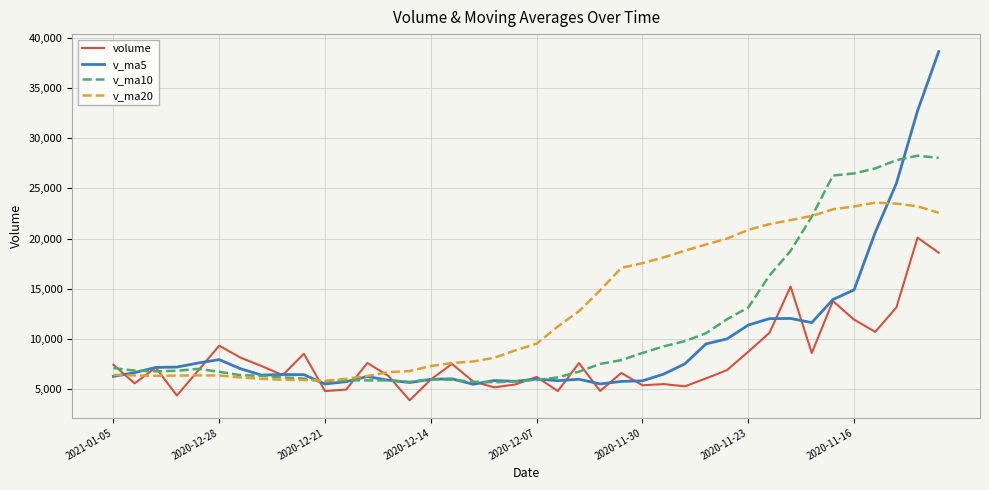

What is the difference between the maximum and minimum values in the v_ma20 series?

17748.8